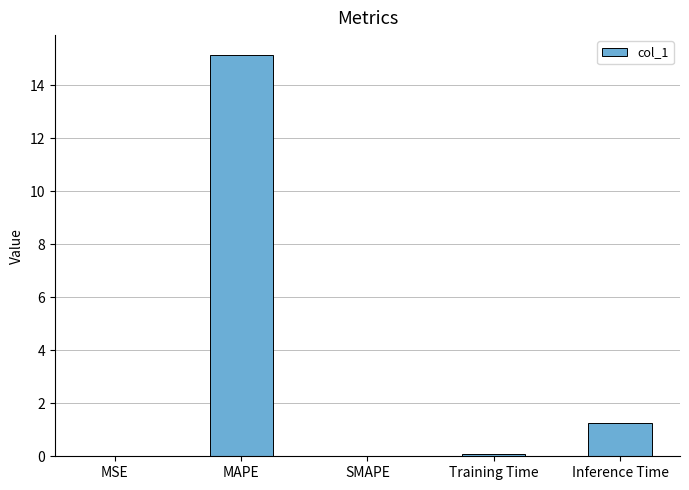

True or false: the data shows 10.0 at SMAPE.

False